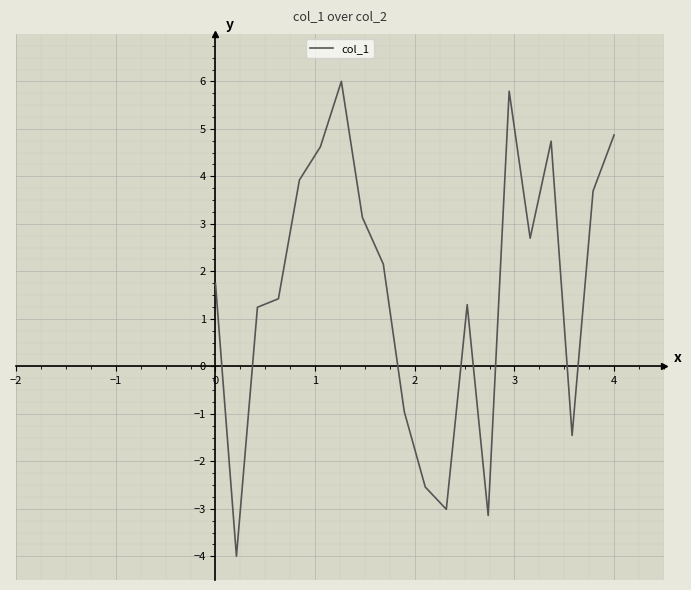

What is the smallest value displayed?

-4.0